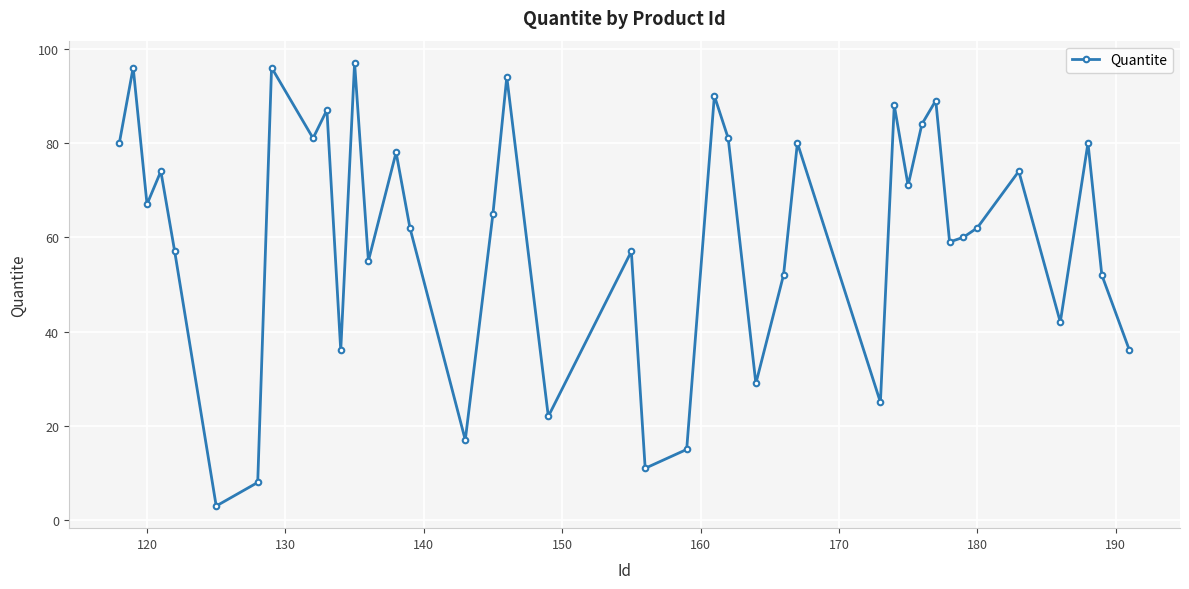

What is the value of the 1st point from the left?

80